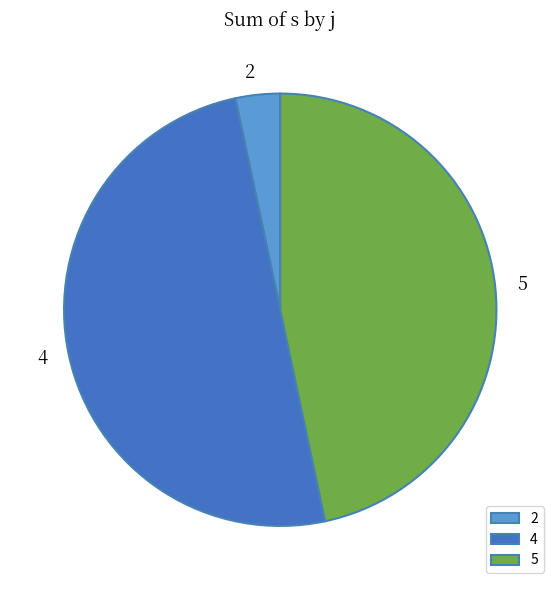

True or false: 4 accounts for 56% of the total.

False